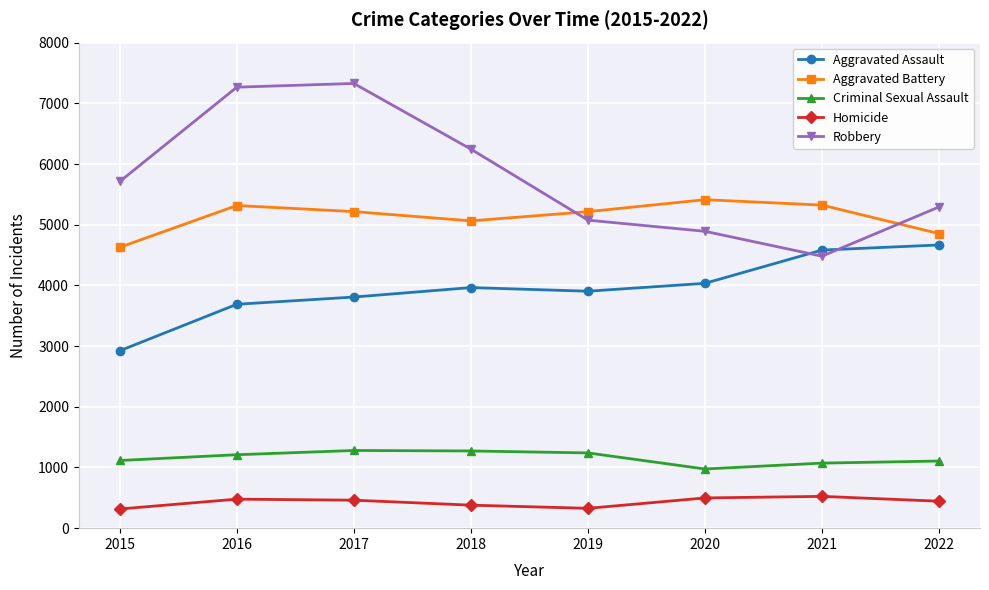

List the series in order of their peak value, lowest first.

Homicide, Criminal Sexual Assault, Aggravated Assault, Aggravated Battery, Robbery